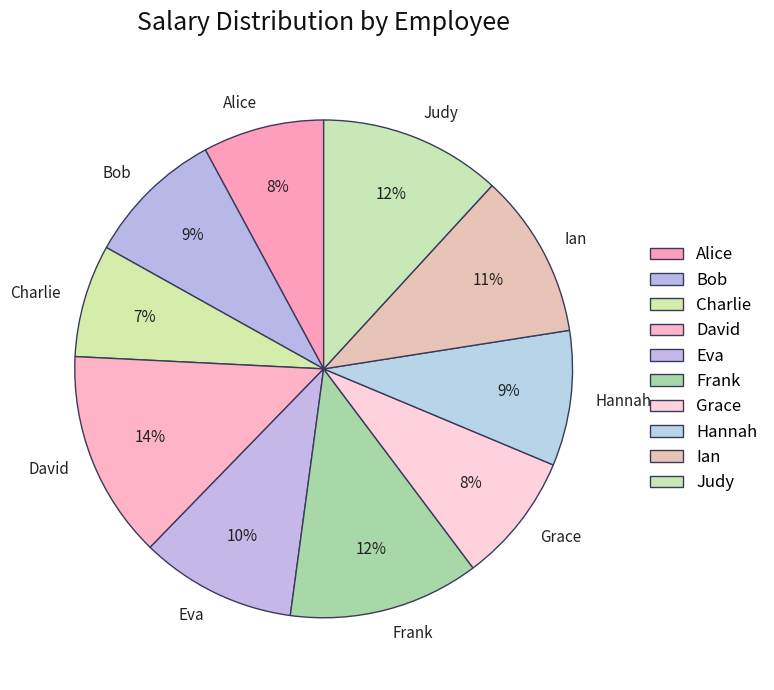

What percentage is the Grace slice, to the nearest percent?

8%